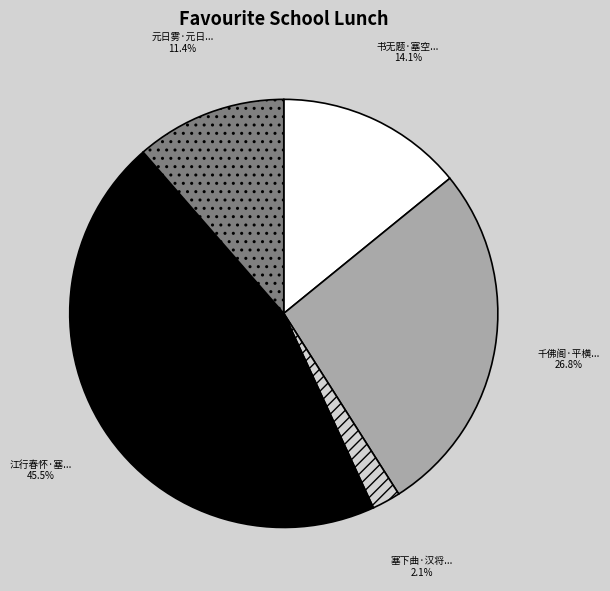

Is there any slice that represents more than half of the pie?

No